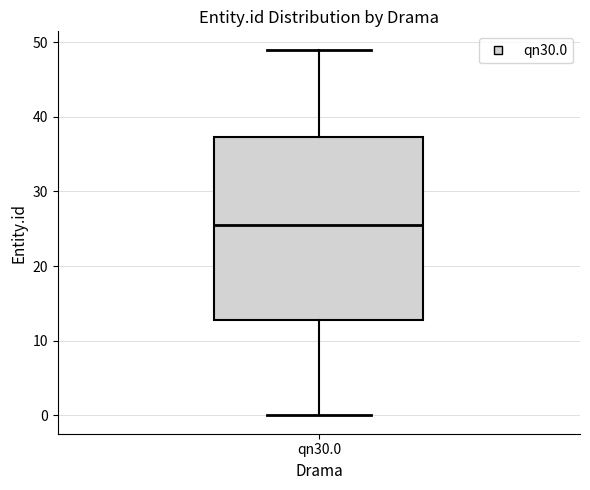

Where is the lower edge of the box for qn30.0 on the y-axis? The values are not printed on the chart, so give them approximately, as read against the axis.

13